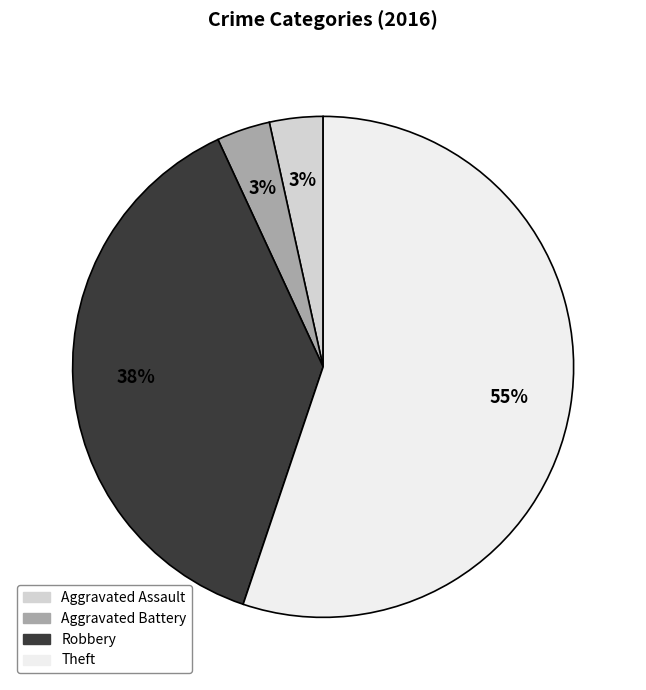

Between Robbery and Aggravated Assault, which is larger?

Robbery